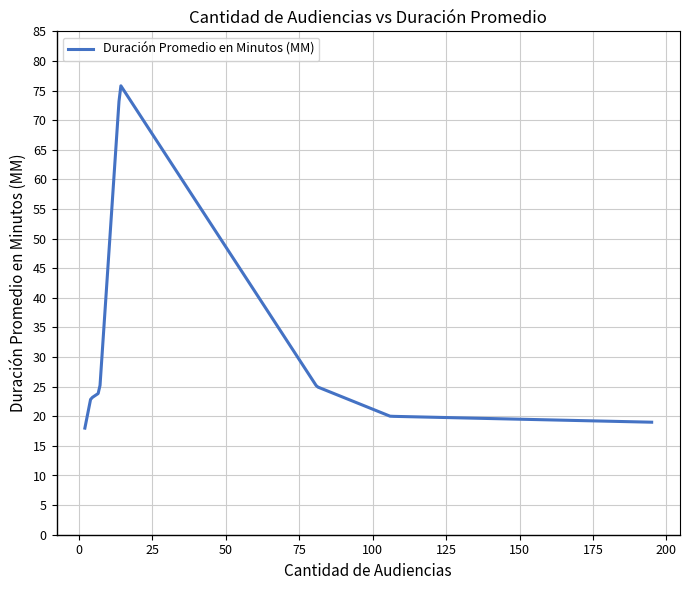

What is the difference between the maximum and minimum values?

57.8